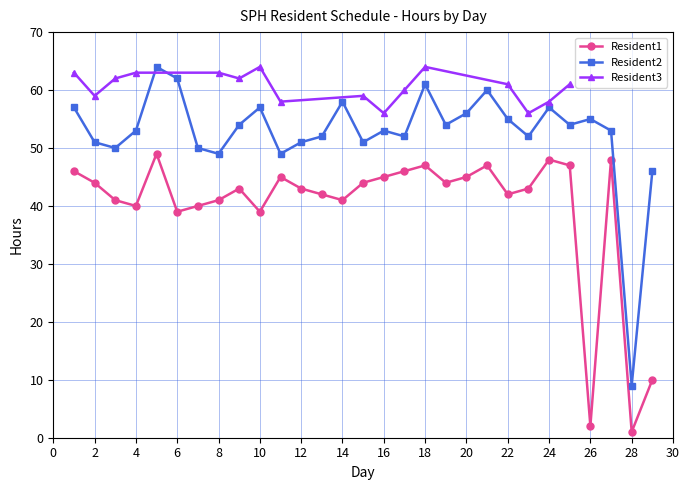

True or false: Resident1 has more than 1 points higher than both neighbors.

True